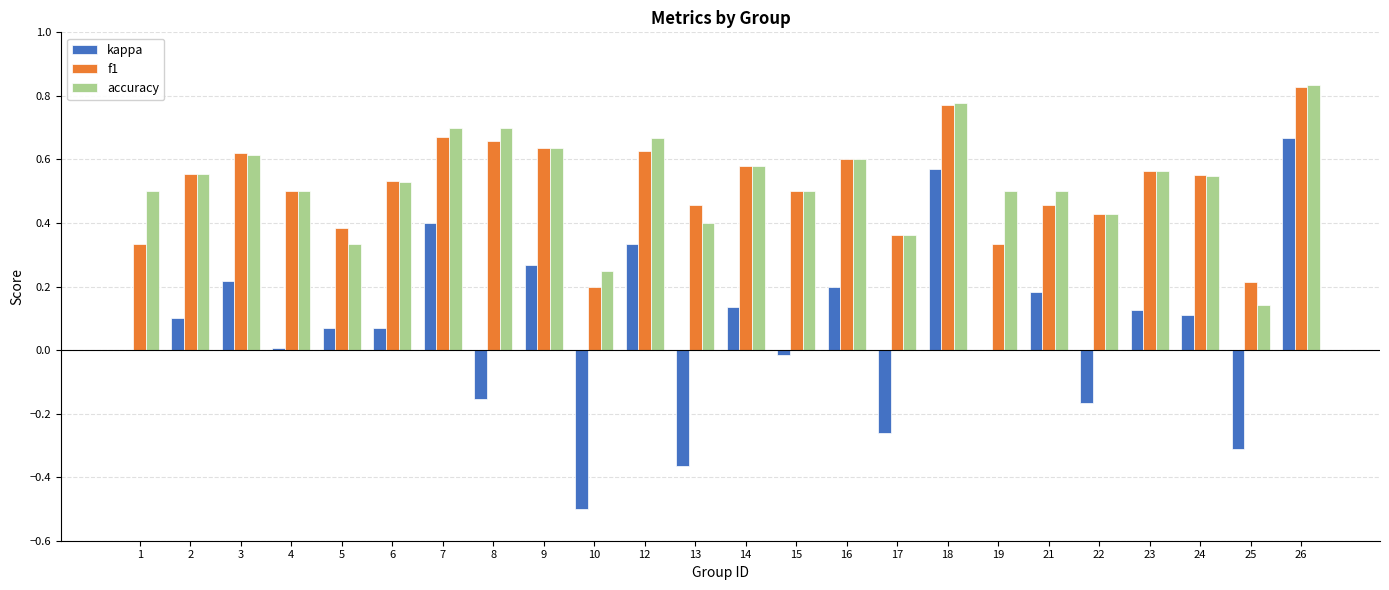

How many groups of bars are there?

24